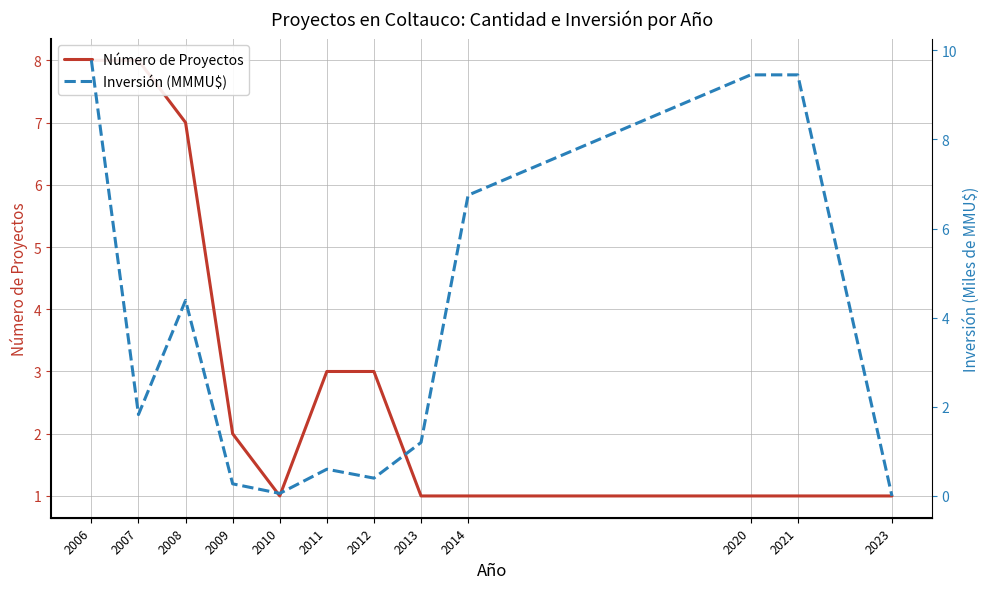

What is the difference between the maximum and minimum values in the Número de Proyectos series?

7.0